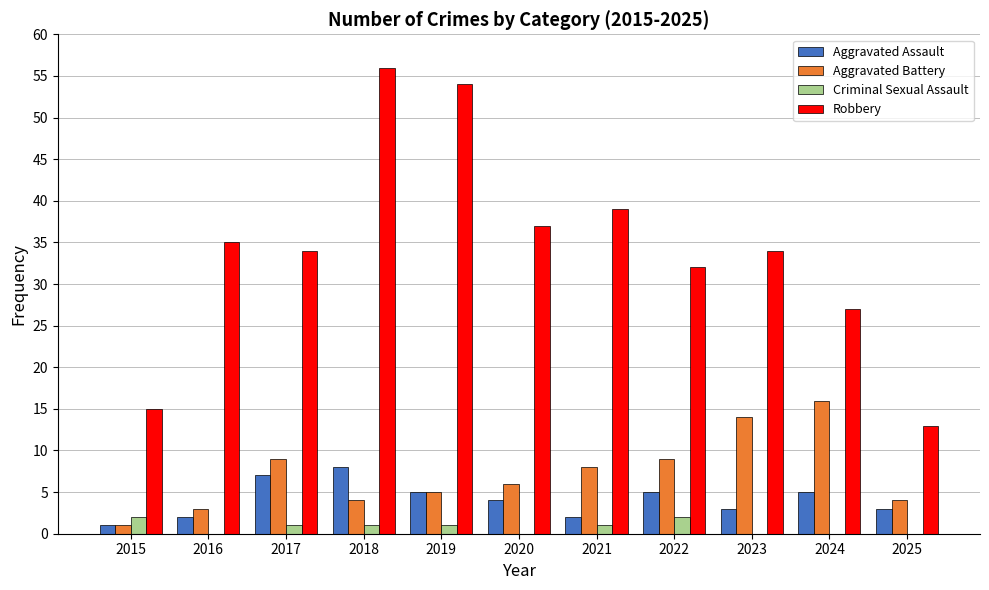

What is the greatest value displayed?

56